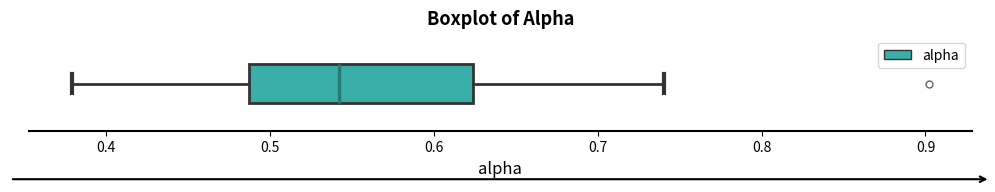

Read this box plot against the x-axis: the position of the median line, the range covered by the box, and the ends of both whiskers. The values are not printed on the chart, so give them approximately, as read against the axis.

median 0.54, box 0.49 to 0.62, whiskers 0.38 to 0.74